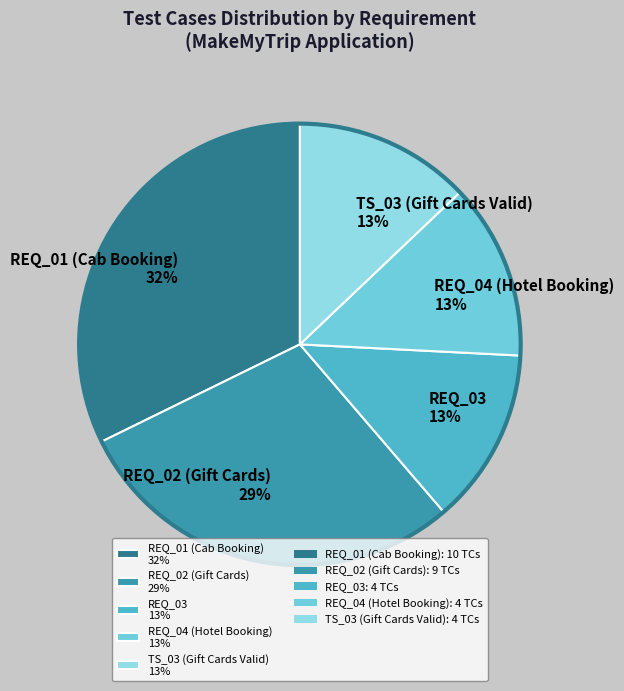

Do REQ_04 (Hotel Booking) 13% and REQ_03 13% together represent more than half of the pie?

No